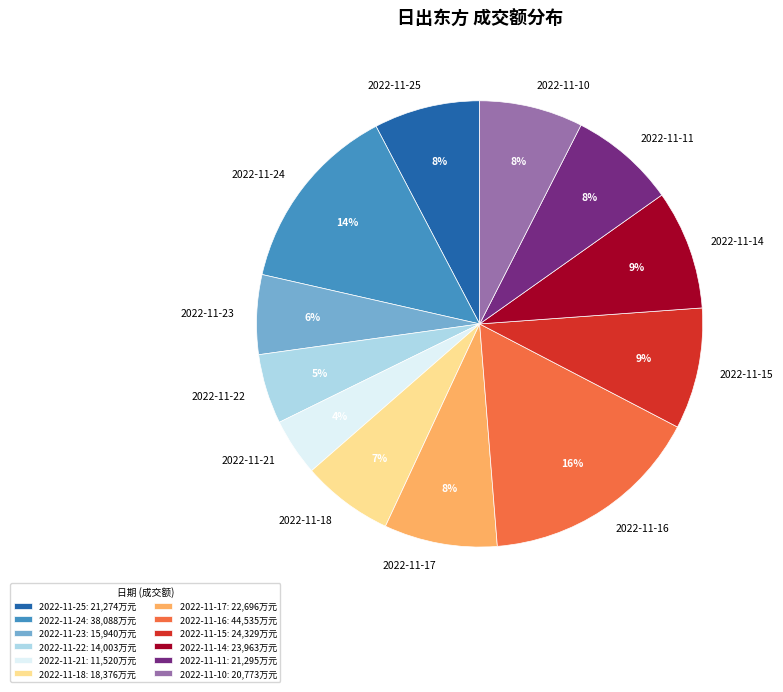

Is the sum of 2022-11-24 and 2022-11-11 greater than half?

No